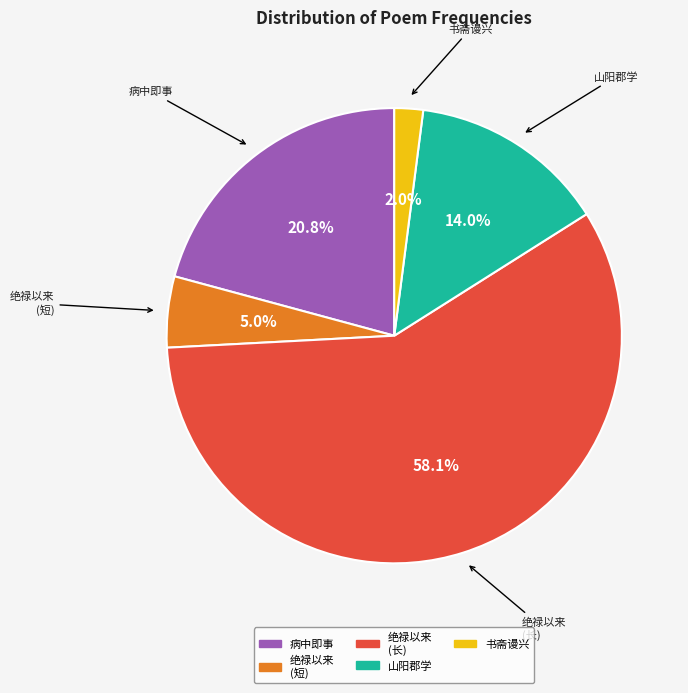

Does any single category account for the majority?

Yes